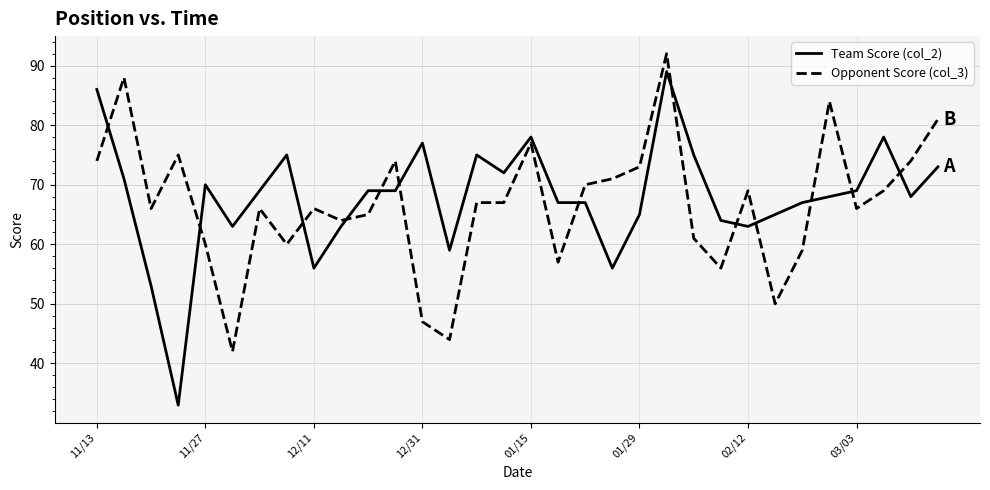

What is the minimum value shown in the chart?

33